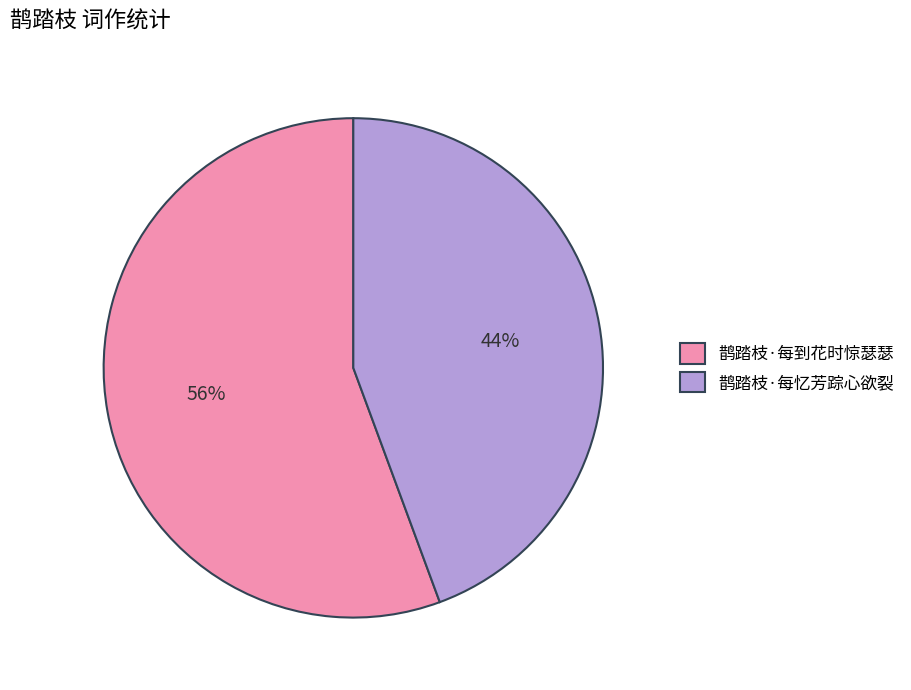

To the nearest percent, what is the average slice percentage?

50%